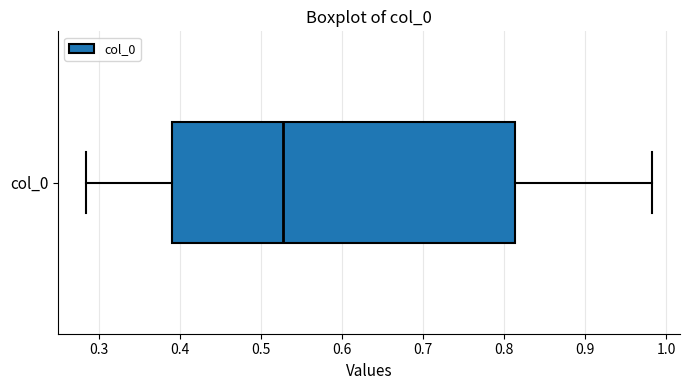

Where does the left whisker of the box for col_0 end on the x-axis? The values are not printed on the chart, so give them approximately, as read against the axis.

0.28